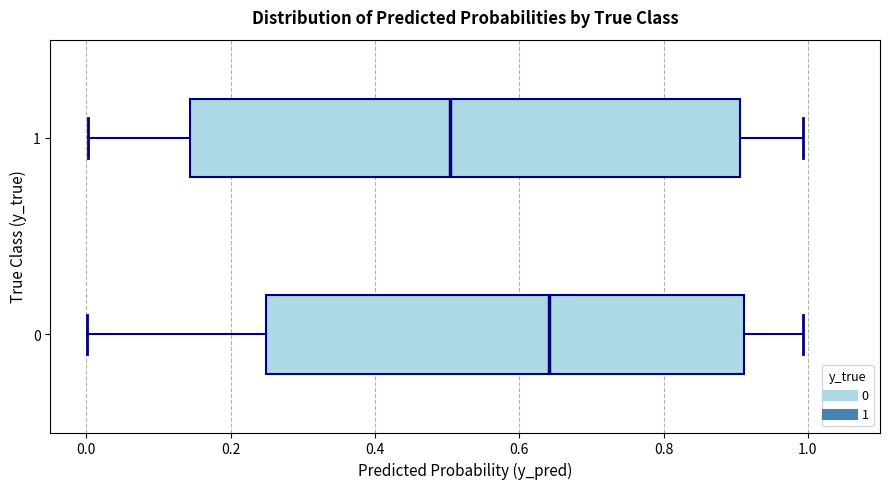

Comparing the boxes themselves (not the whiskers), which one is the widest?

1